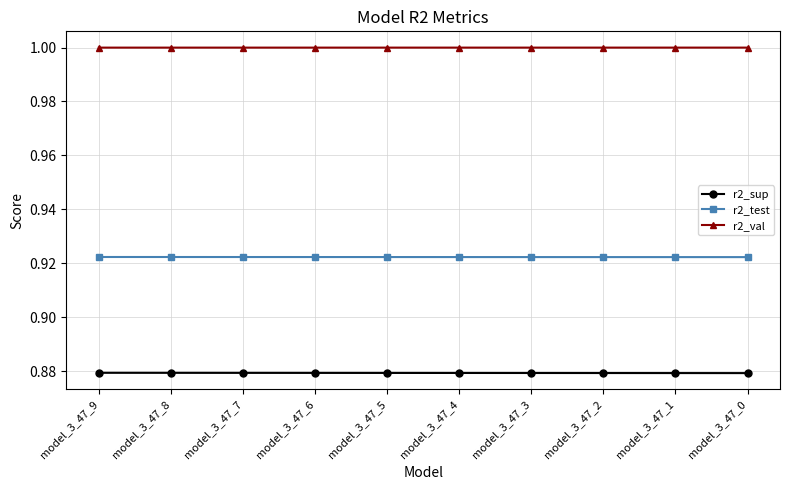

True or false: r2_sup and r2_test cross at least once.

False